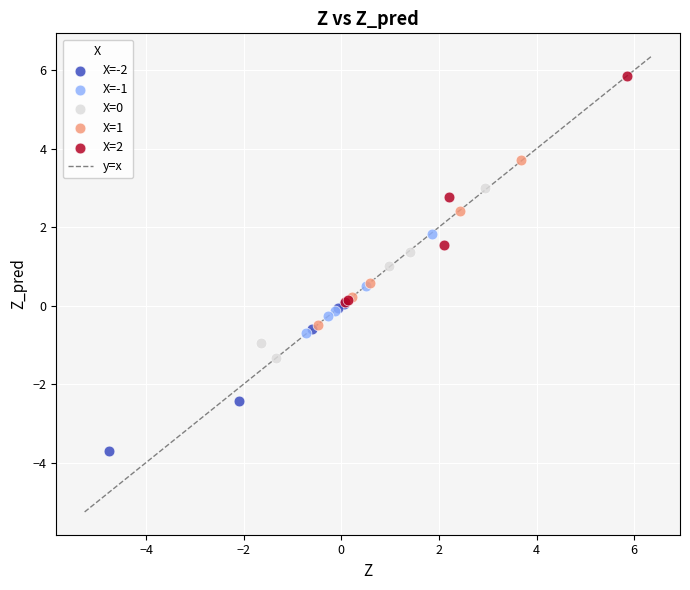

Which series contains the lowest Y value?

X=-2